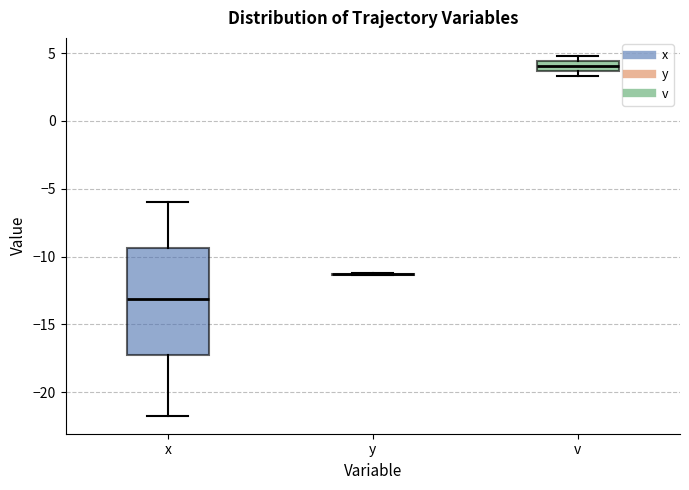

Where does the lower whisker of the box for x end on the y-axis? The values are not printed on the chart, so give them approximately, as read against the axis.

-21.5